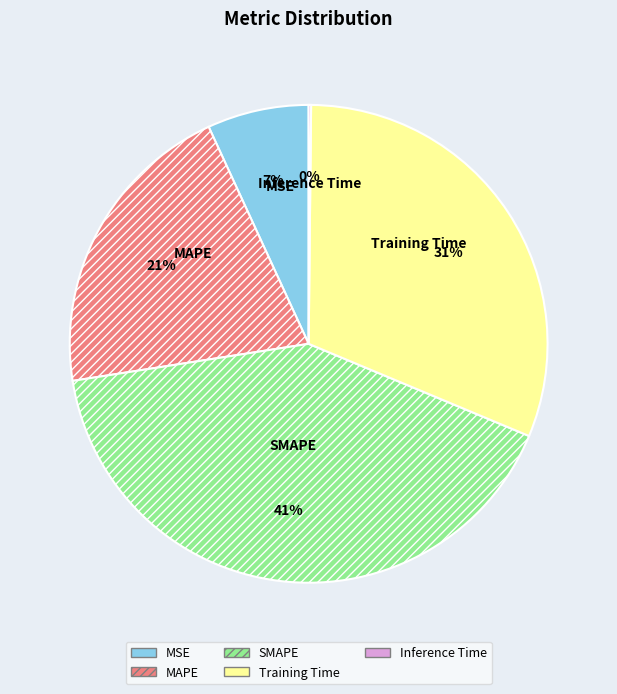

Combined, do MSE and Training Time account for over 50%?

No